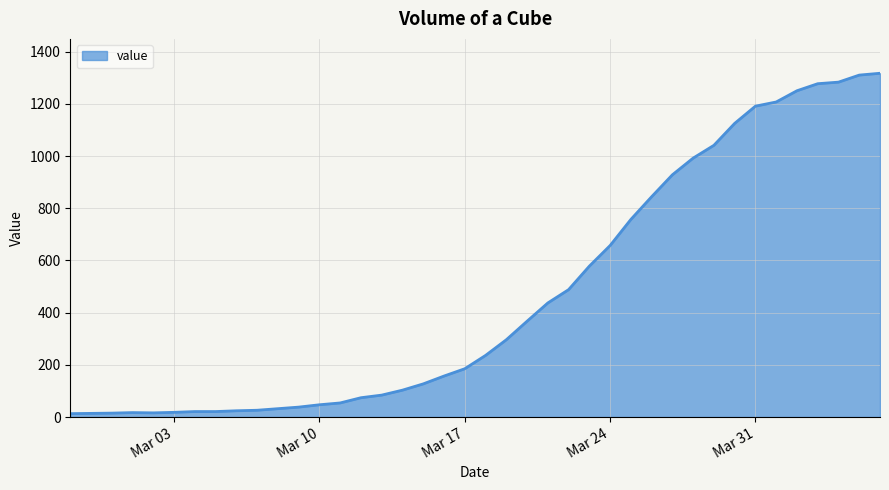

What is the maximum value shown in the chart?

1317